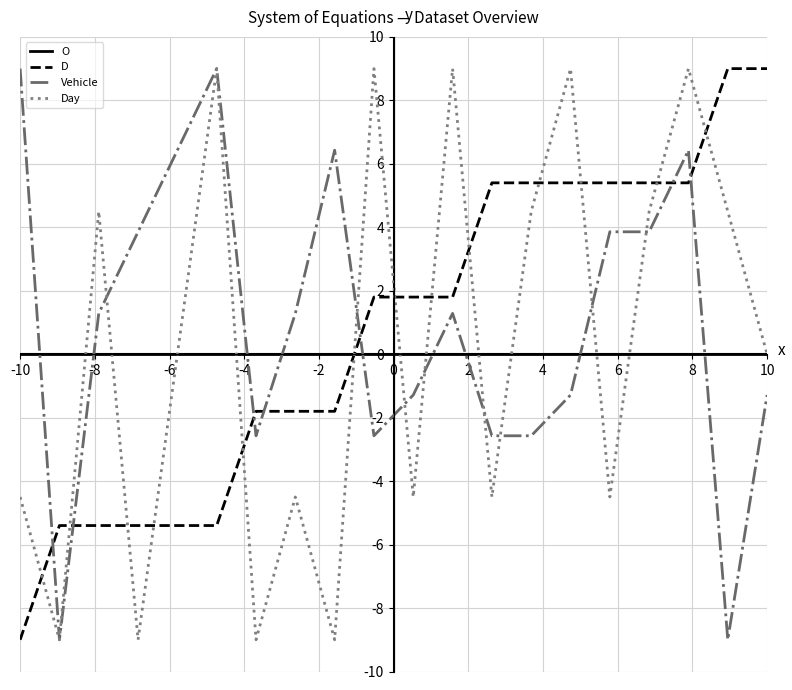

What is the difference between the maximum and minimum values in the D series?

18.0